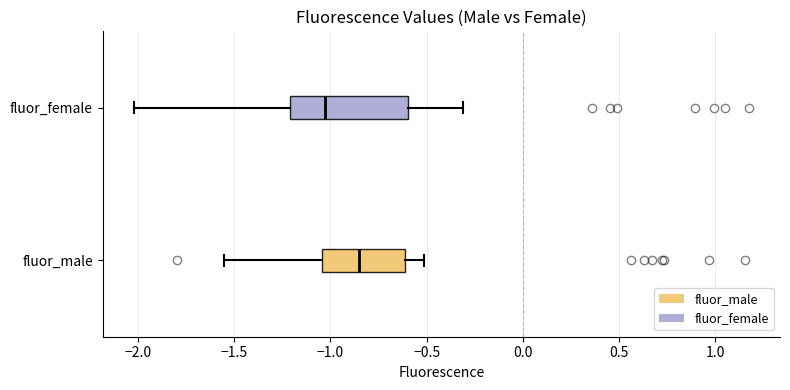

Reading bottom to top, read every box against the x-axis: the position of its median line, the range the box covers, and the ends of its whiskers. The values are not printed on the chart, so give them approximately, as read against the axis.

fluor_male: median -0.85, box -1.05 to -0.60, whiskers -1.55 to -0.50
fluor_female: median -1.05, box -1.20 to -0.60, whiskers -2.00 to -0.30